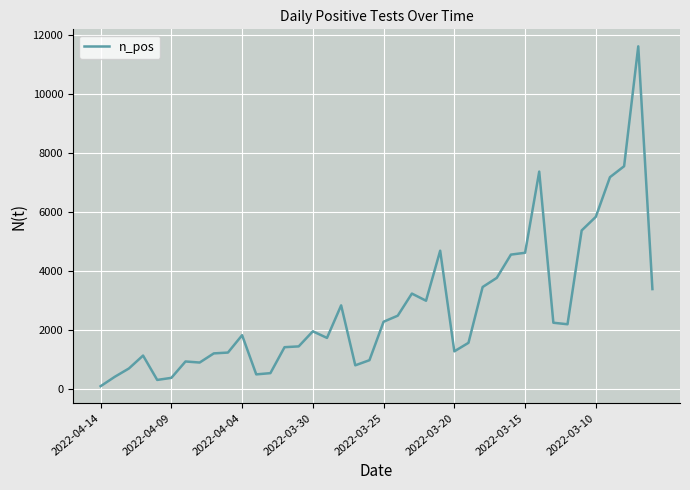

What is the average value?

2734